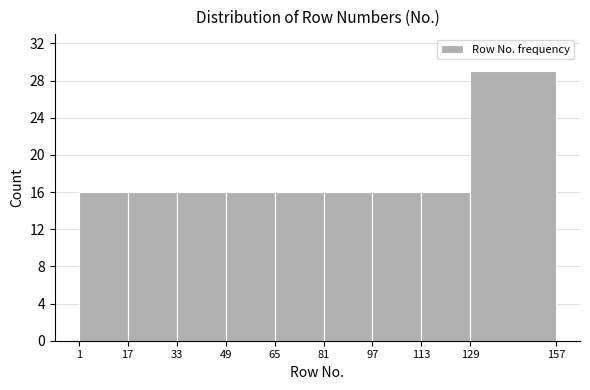

What is the height of the bar covering 49 to 65 on the x-axis? The values are not printed on the chart, so give them approximately, as read against the axis.

16